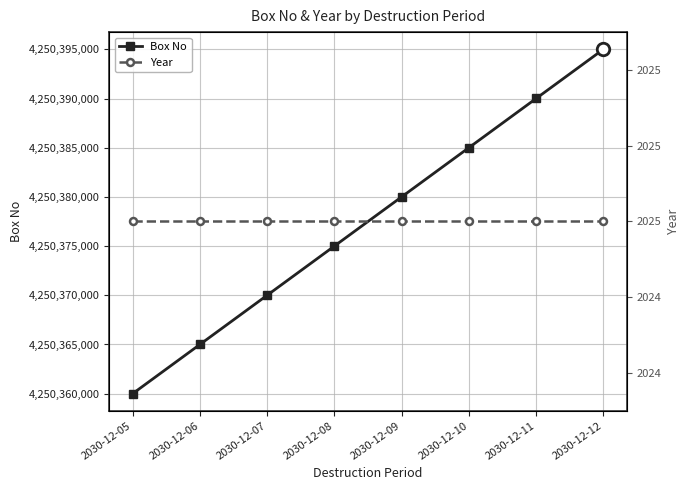

True or false: Box No and Year intersect in this chart.

False